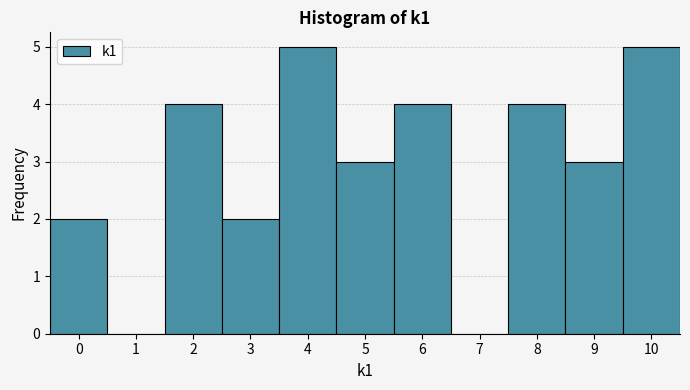

Reading left to right, list every bar in this chart as the range it spans on the x-axis followed by its height. The values are not printed on the chart, so give them approximately, as read against the axis.

-0.5 to 0.5: 2
0.5 to 1.5: 0
1.5 to 2.5: 4
2.5 to 3.5: 2
3.5 to 4.5: 5
4.5 to 5.5: 3
5.5 to 6.5: 4
6.5 to 7.5: 0
7.5 to 8.5: 4
8.5 to 9.5: 3
9.5 to 10.5: 5